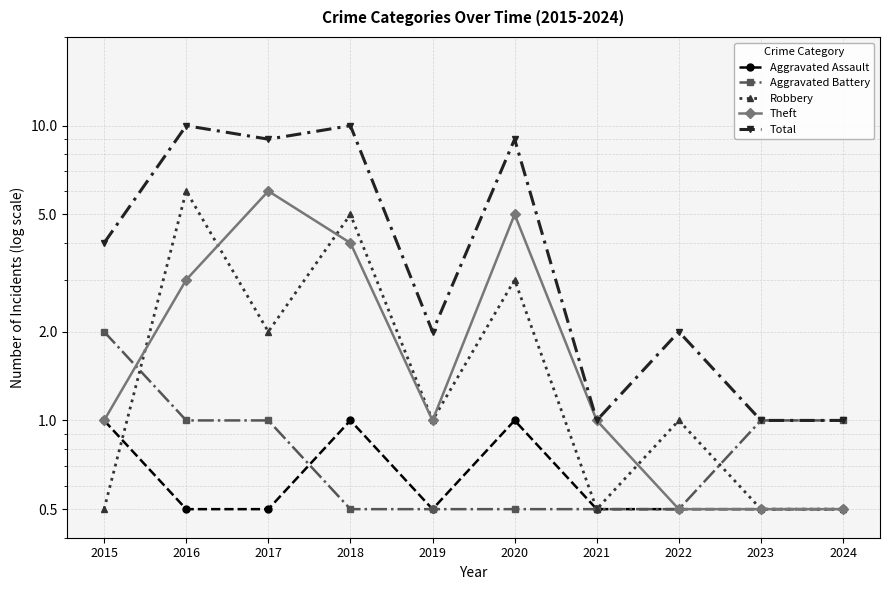

Reading left to right, list all the values displayed in this chart.

Aggravated Assault: 1.0	0.5	0.5	1.0	0.5	1.0	0.5	0.5	0.5	0.5
Aggravated Battery: 2.0	1.0	1.0	0.5	0.5	0.5	0.5	0.5	1.0	1.0
Robbery: 0.5	6.0	2.0	5.0	1.0	3.0	0.5	1.0	0.5	0.5
Theft: 1.0	3.0	6.0	4.0	1.0	5.0	1.0	0.5	0.5	0.5
Total: 4.0	10.0	9.0	10.0	2.0	9.0	1.0	2.0	1.0	1.0